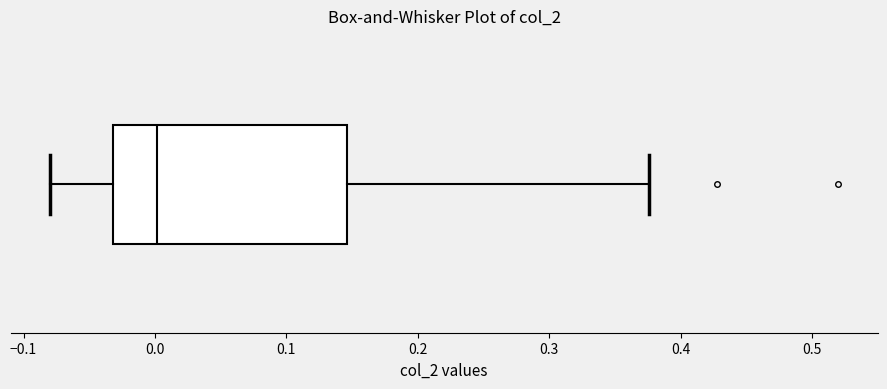

Where does the right whisker of the box end on the x-axis? The values are not printed on the chart, so give them approximately, as read against the axis.

0.38